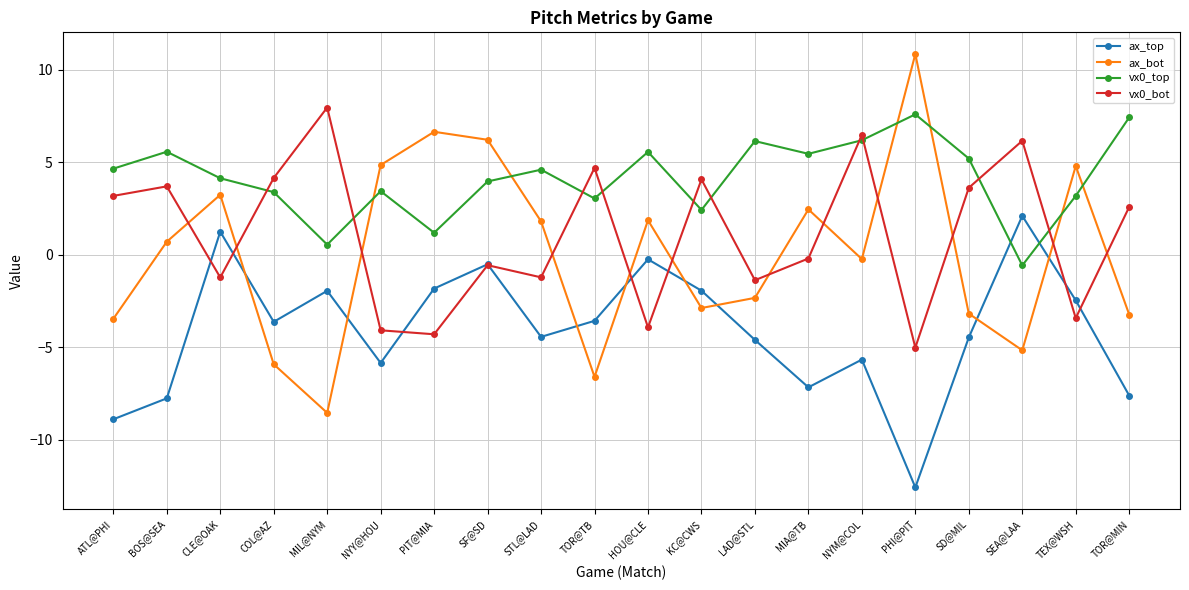

What value does the ax_top series have at SF@SD?

-0.5